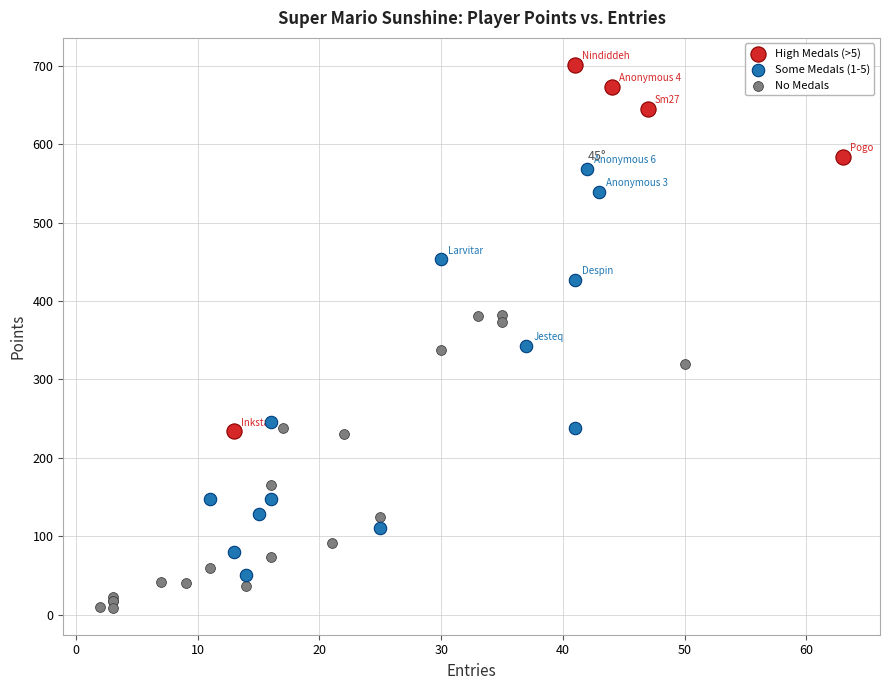

Which series reaches the maximum Y coordinate?

High Medals (>5)